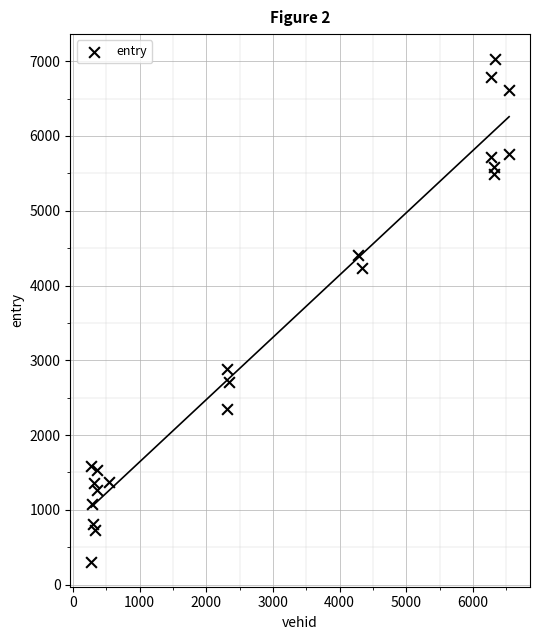

What Y value in the scatter plot is closest to 3666?

4235.8